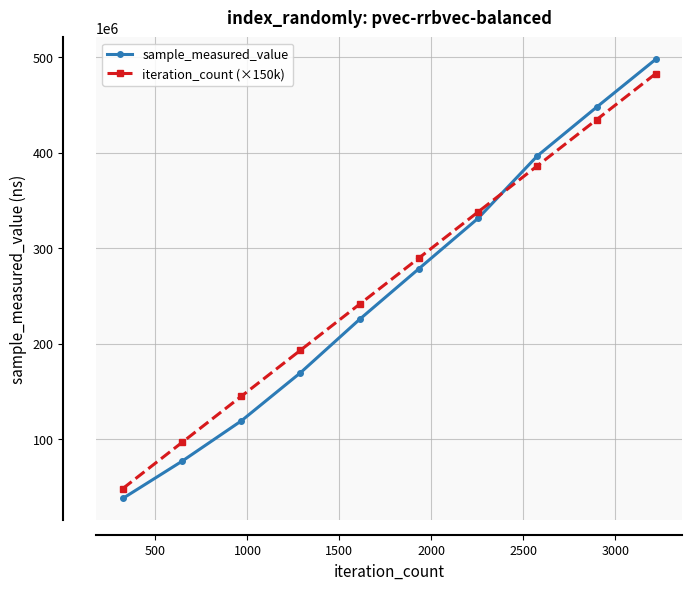

What is the minimum value for iteration_count (×150k)?

48300000